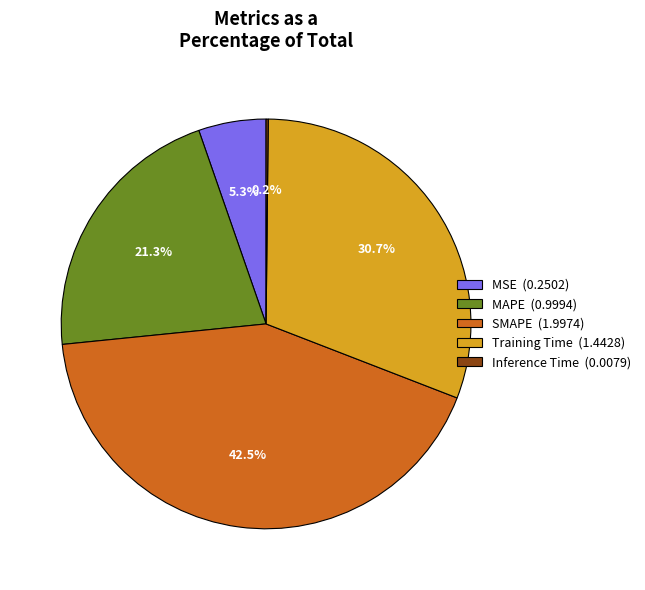

Between MAPE (0.9994) and Training Time (1.4428), which is larger?

Training Time (1.4428)